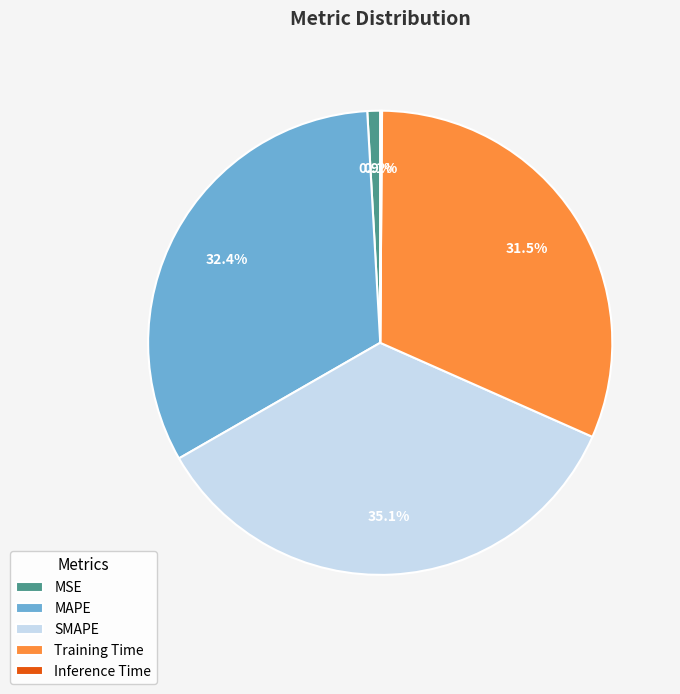

What is the largest slice in the pie chart?

SMAPE